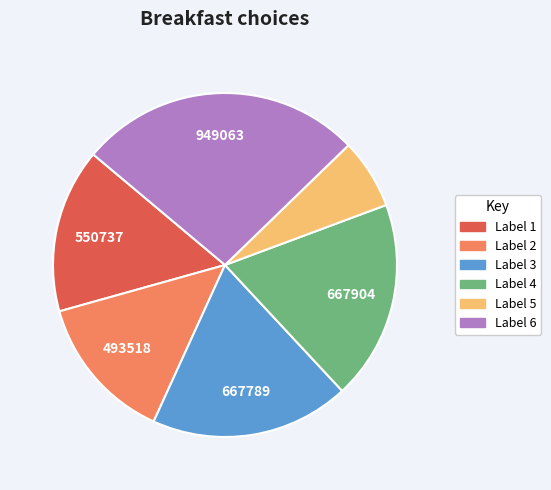

Does any single category account for the majority?

No